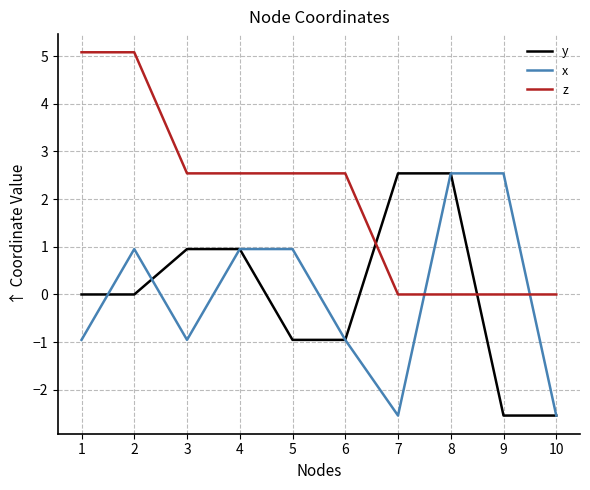

Does the chart display data point markers on the line(s)?

No